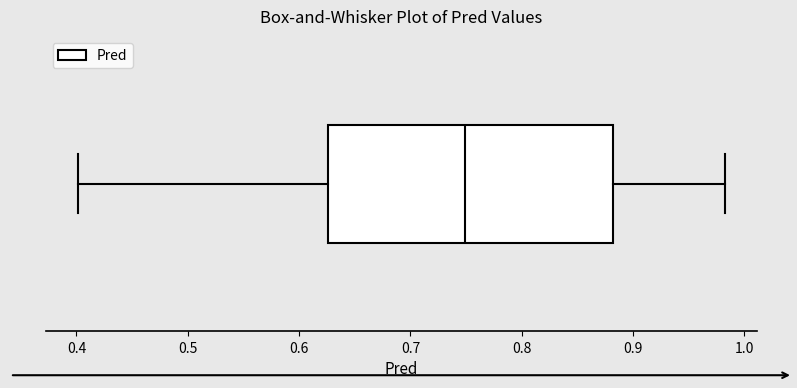

Read this box plot against the x-axis: the position of the median line, the range covered by the box, and the ends of both whiskers. The values are not printed on the chart, so give them approximately, as read against the axis.

median 0.75, box 0.63 to 0.88, whiskers 0.40 to 0.98